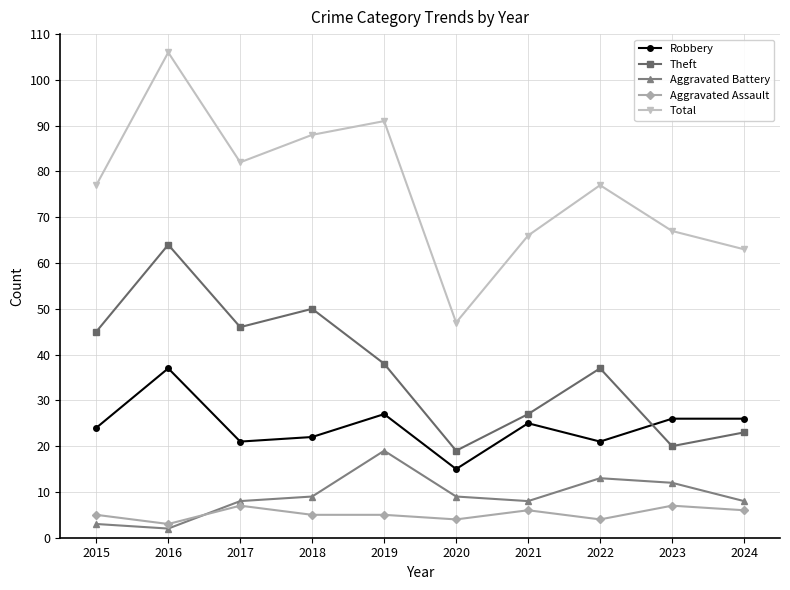

What is the difference between the Aggravated Assault values at 2016 and 2017?

4